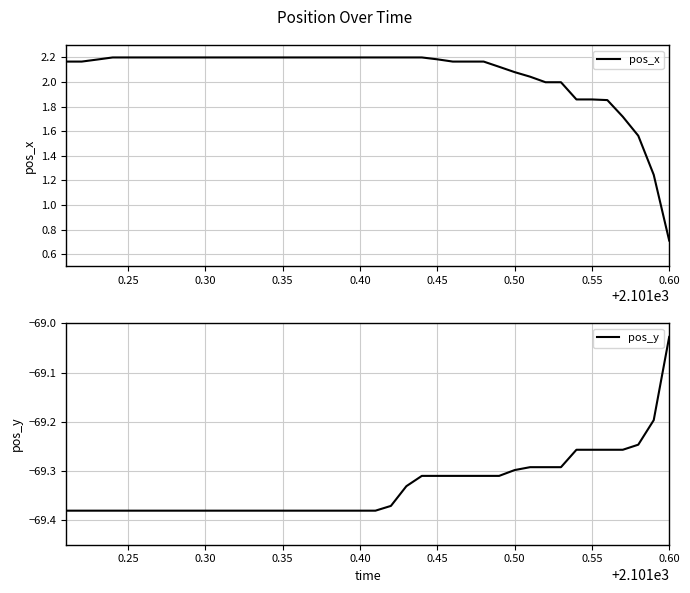

True or false: pos_x and pos_y cross at least once.

False